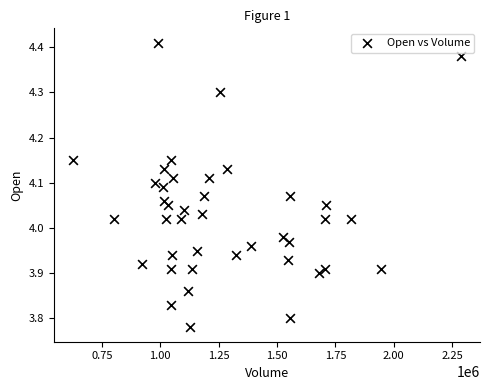

What is the range of Y values (max minus min)?

0.6